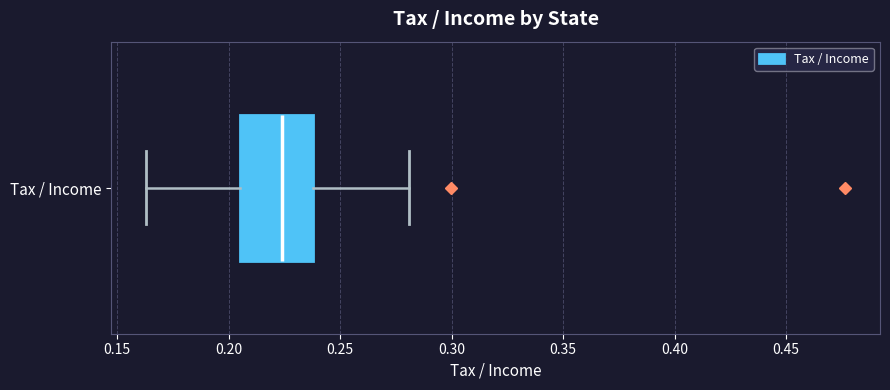

Where is the right edge of the box for Tax / Income on the x-axis? The values are not printed on the chart, so give them approximately, as read against the axis.

0.240